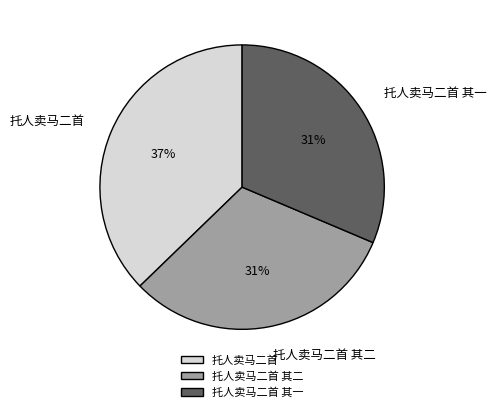

Is it true that 托人卖马二首 其一 is 18% of the pie?

False